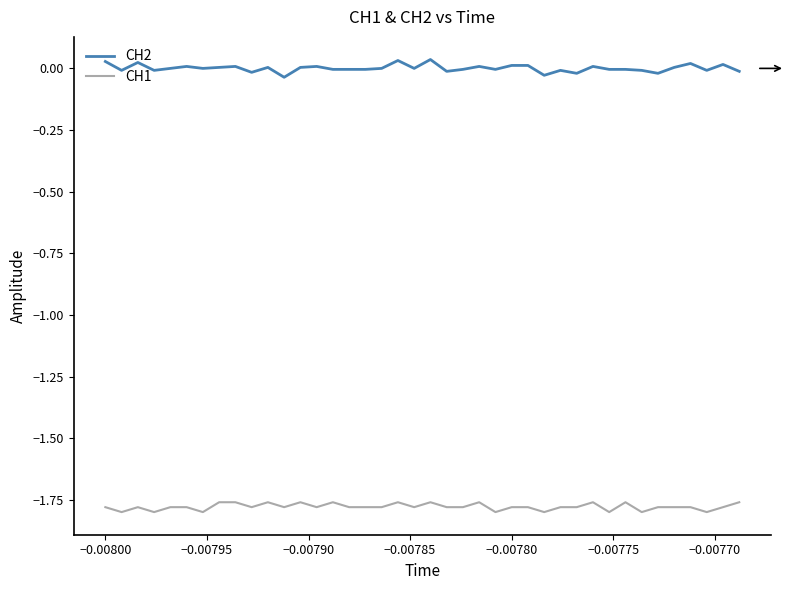

True or false: CH1 and CH2 cross at least once.

False